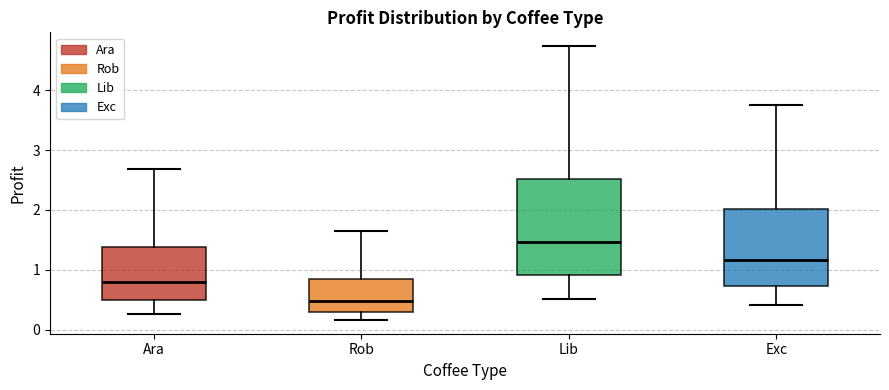

Reading left to right, read every box against the y-axis: the position of its median line, the range the box covers, and the ends of its whiskers. The values are not printed on the chart, so give them approximately, as read against the axis.

Ara: median 0.8, box 0.5 to 1.4, whiskers 0.3 to 2.7
Rob: median 0.5, box 0.3 to 0.8, whiskers 0.2 to 1.6
Lib: median 1.5, box 0.9 to 2.5, whiskers 0.5 to 4.7
Exc: median 1.2, box 0.7 to 2.0, whiskers 0.4 to 3.8